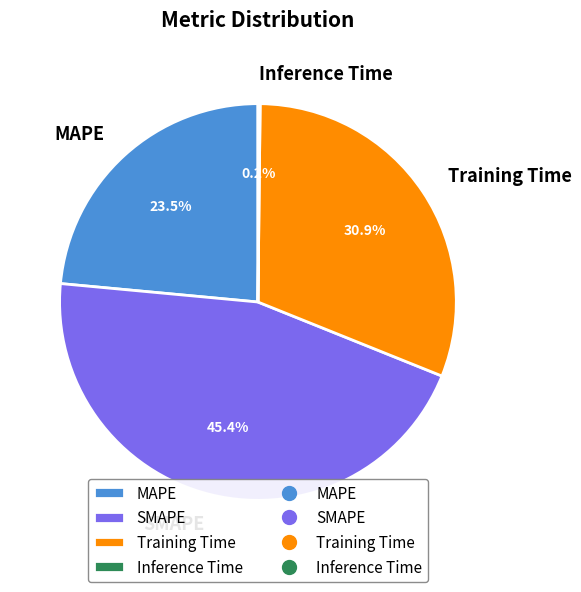

Combined, do SMAPE and Training Time account for over 50%?

Yes